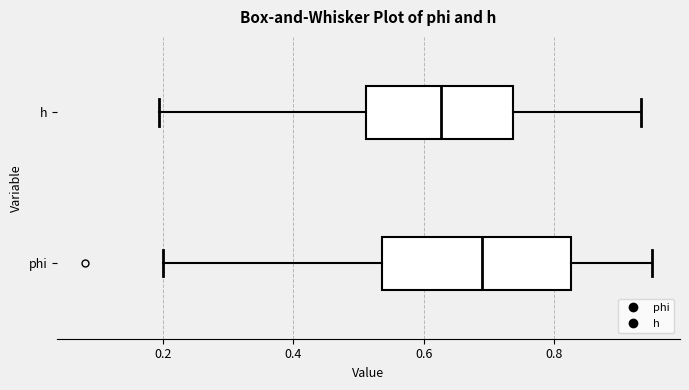

Reading bottom to top, transcribe this box plot: for each box, give where its median line is, the range the box spans, and where its two whiskers end, as read against the x-axis. The values are not printed on the chart, so give them approximately, as read against the axis.

phi: median 0.68, box 0.54 to 0.82, whiskers 0.20 to 0.94
h: median 0.62, box 0.52 to 0.74, whiskers 0.20 to 0.94